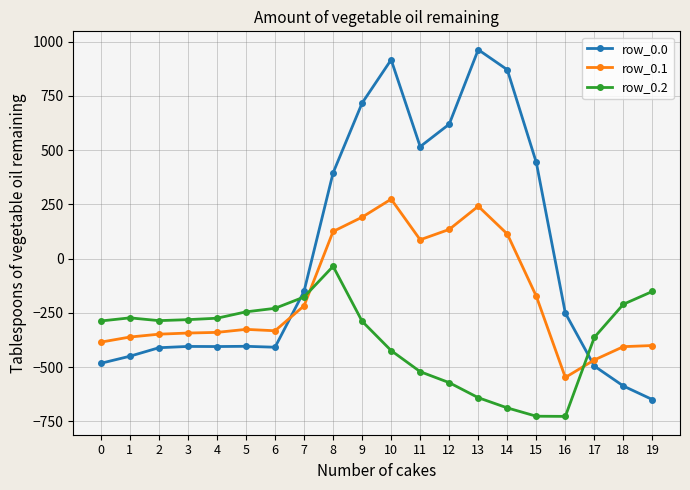

How many times do row_0.2 and row_0.1 cross each other?

2